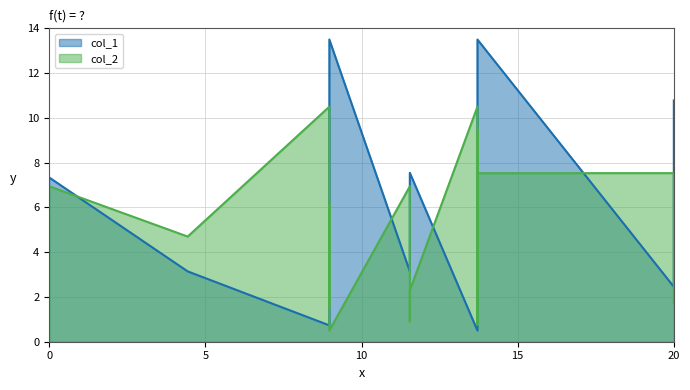

What is the difference between the second highest and second lowest values in the col_2 series?

9.7